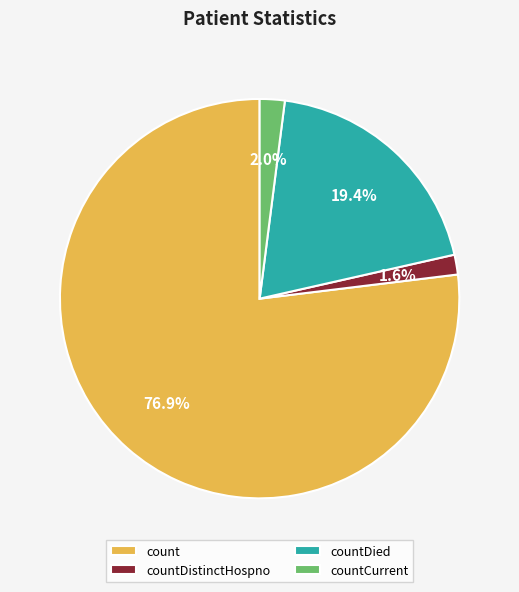

The count slice represents 89% of the pie. True or false?

False